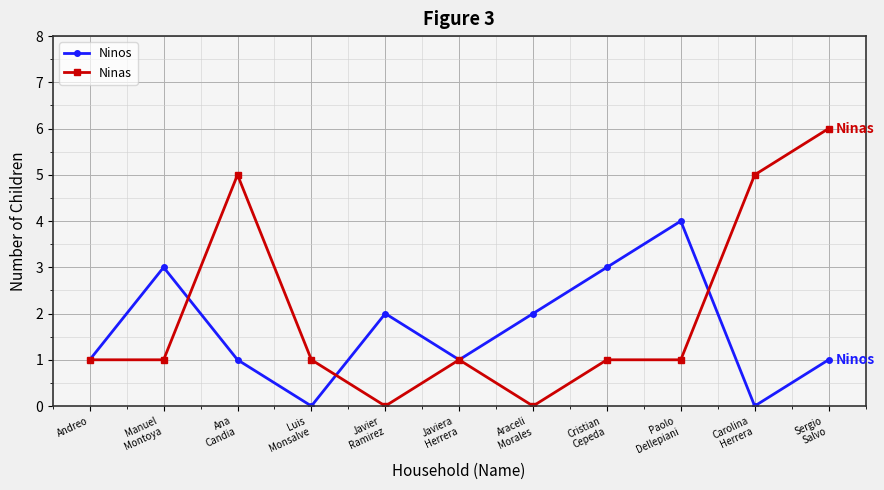

Which label corresponds to the largest value in the chart?

Sergio
Salvo